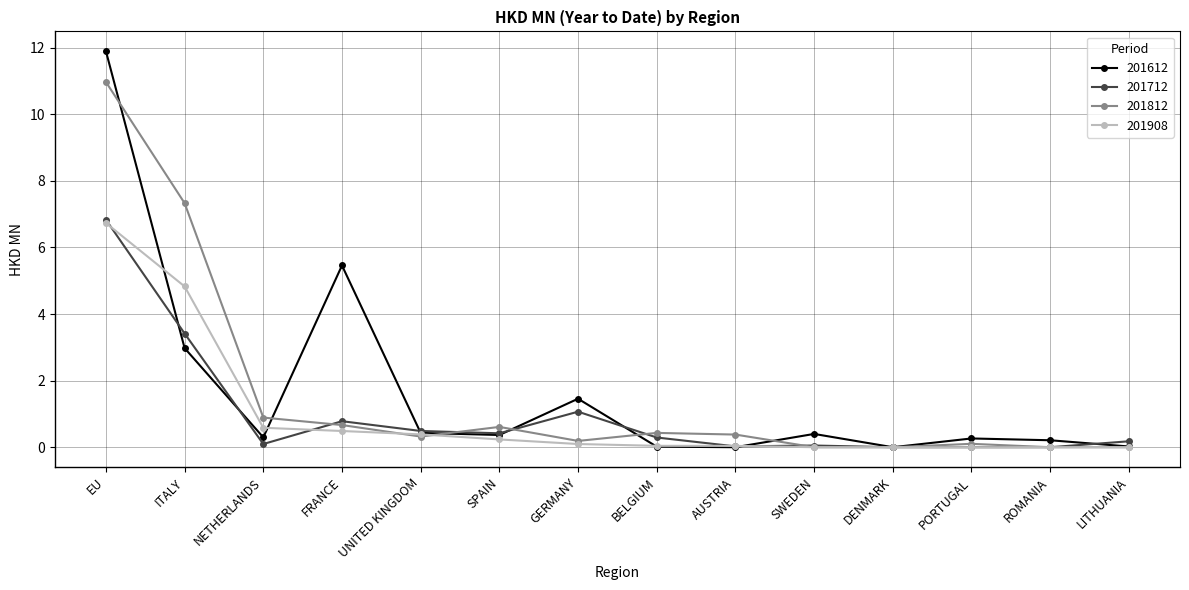

What is the maximum value shown in the chart?

11.9